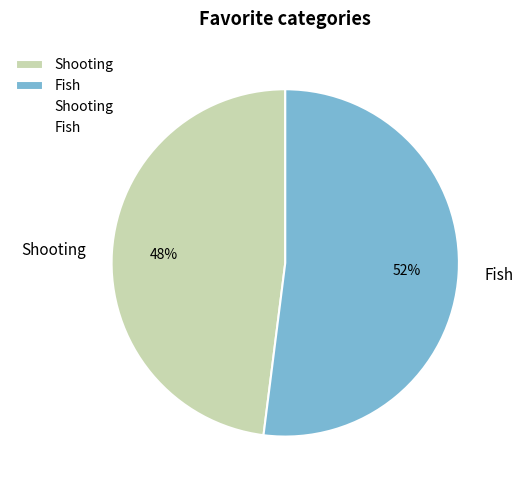

How many slices are in this pie chart?

2